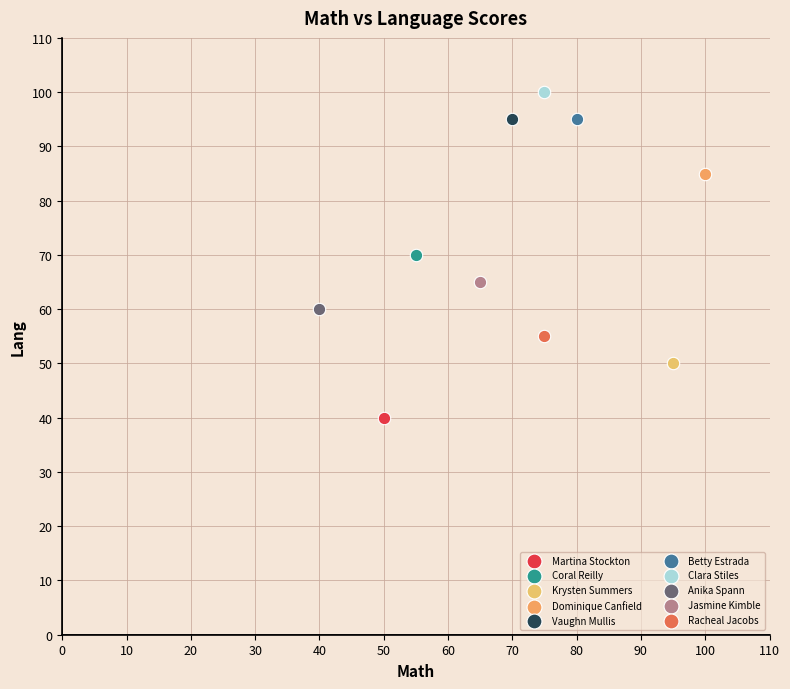

What are all the series names shown in the legend?

Martina Stockton, Coral Reilly, Krysten Summers, Dominique Canfield, Vaughn Mullis, Betty Estrada, Clara Stiles, Anika Spann, Jasmine Kimble, Racheal Jacobs